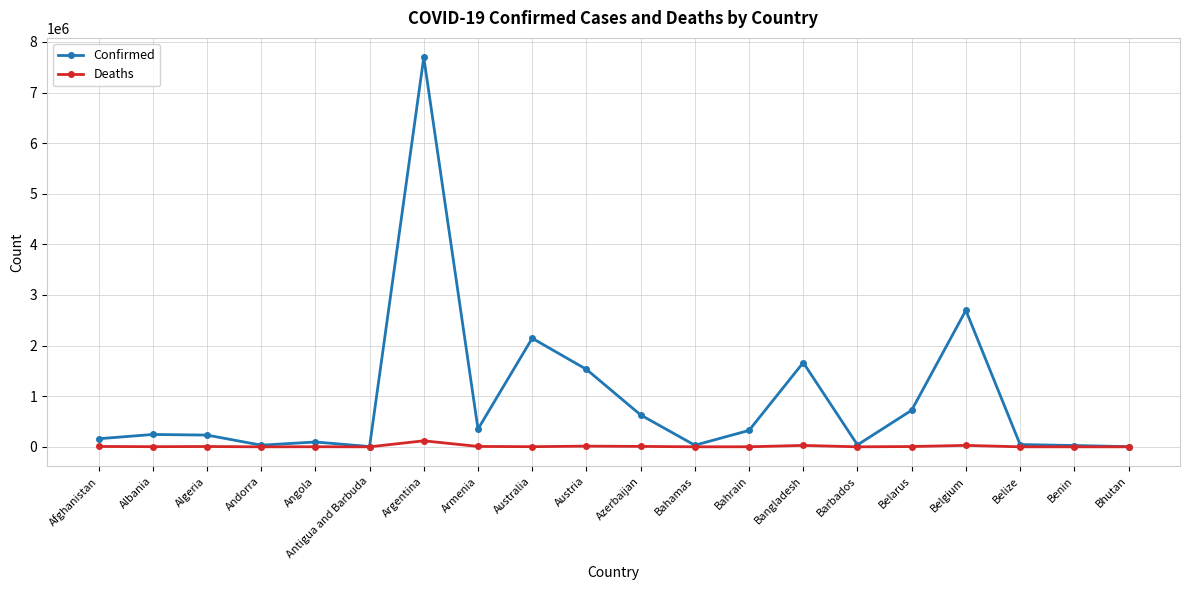

Which series has the largest range (max minus min)?

Confirmed